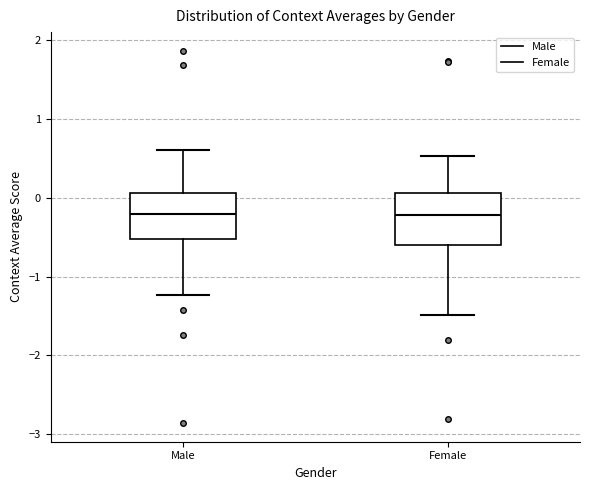

Reading left to right, read every box against the y-axis: the position of its median line, the range the box covers, and the ends of its whiskers. The values are not printed on the chart, so give them approximately, as read against the axis.

Male: median -0.2, box -0.5 to 0.1, whiskers -1.2 to 0.6
Female: median -0.2, box -0.6 to 0.1, whiskers -1.5 to 0.5